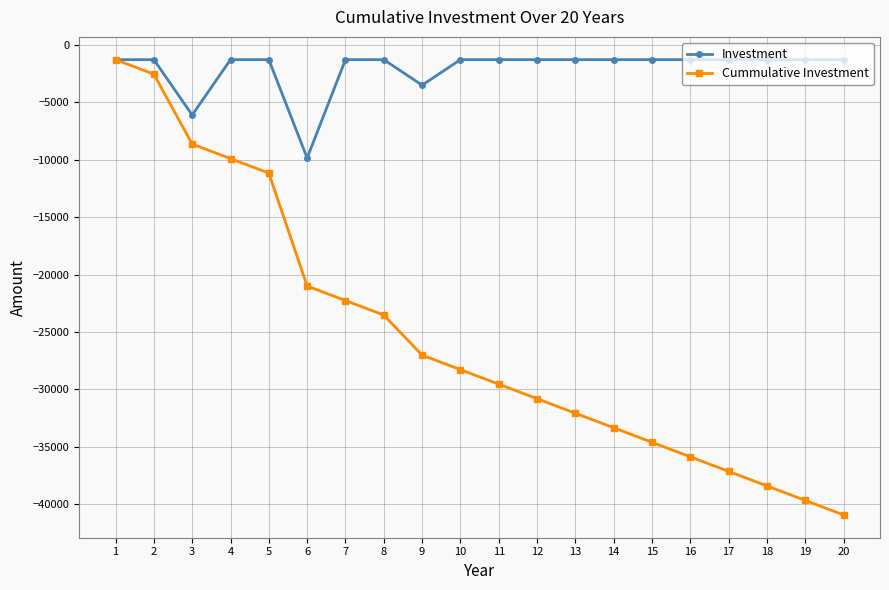

What is the maximum value for Investment?

-1266.4